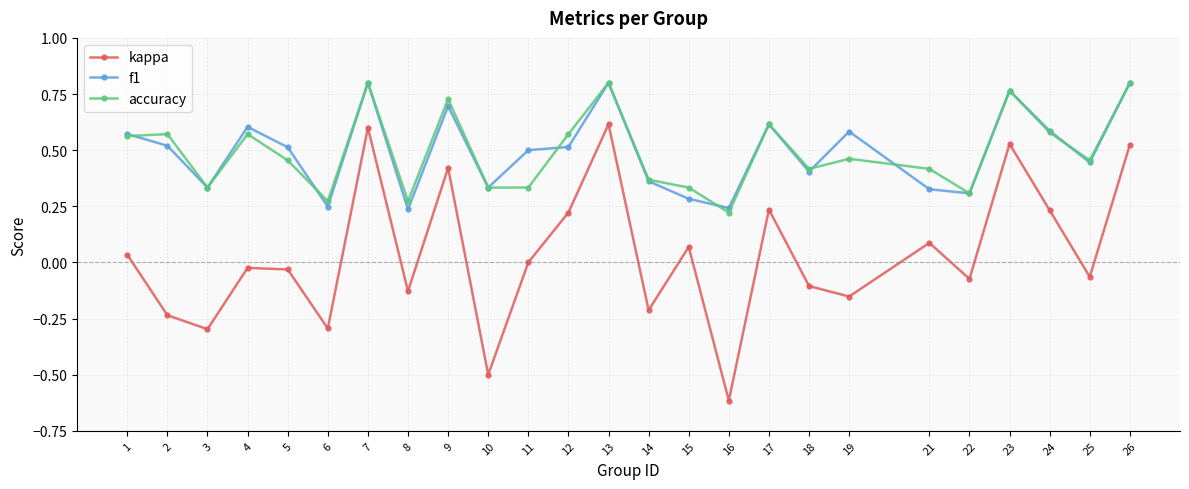

Where is the first local minimum for kappa?

3